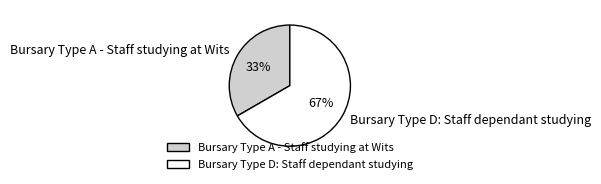

To the nearest percent, what is the average slice percentage?

50%